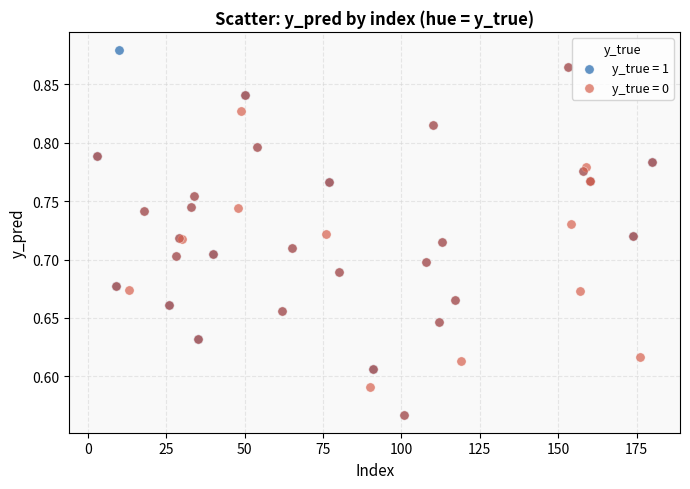

Which series has the largest Y range (max minus min)?

y_true = 1